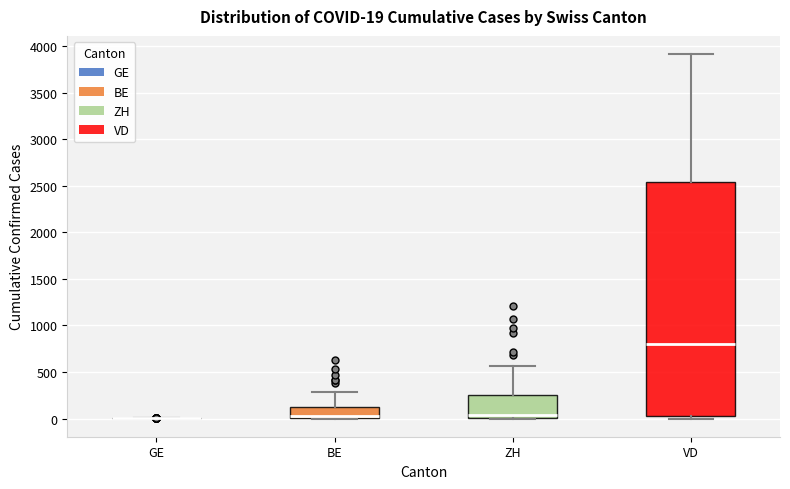

Which box is the tallest, from its lower edge to its upper edge?

VD